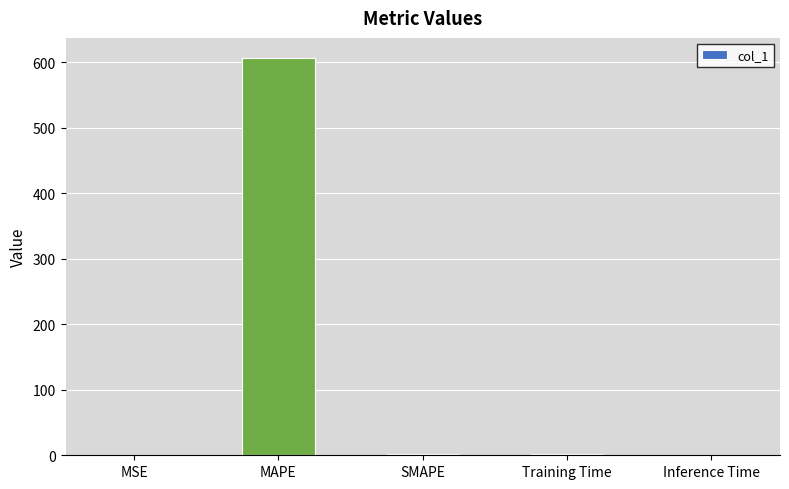

Which label corresponds to the largest value in the chart?

MAPE